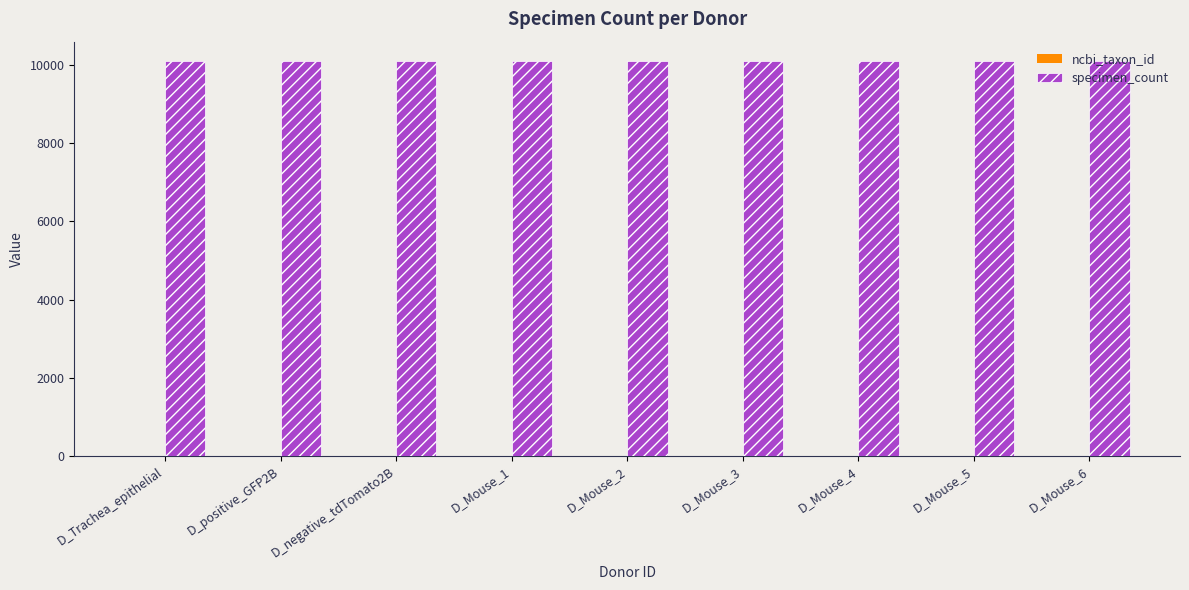

What is the greatest value displayed?

10090